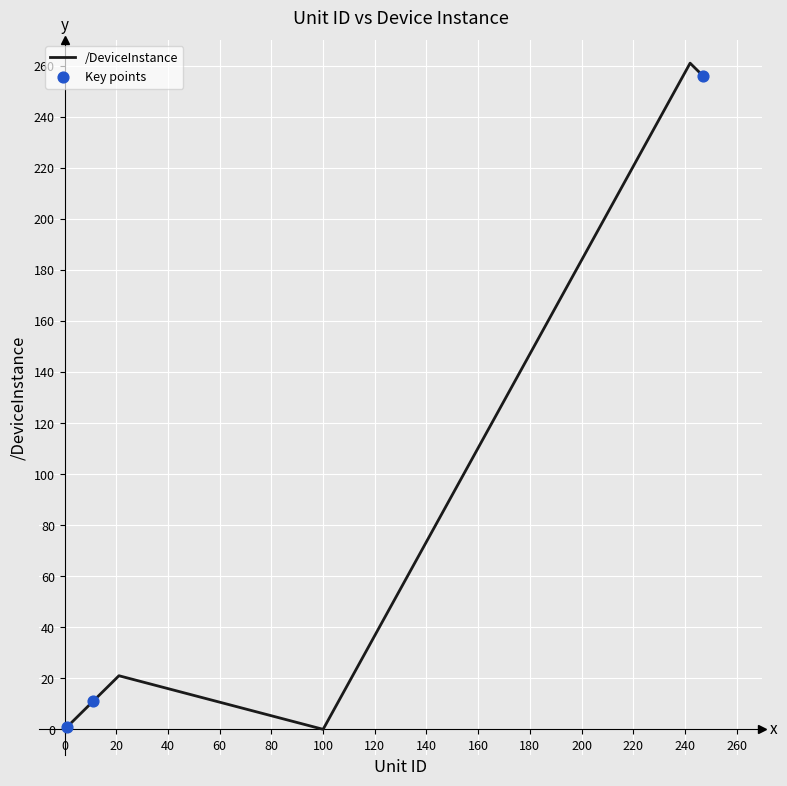

What is the greatest value displayed?

261